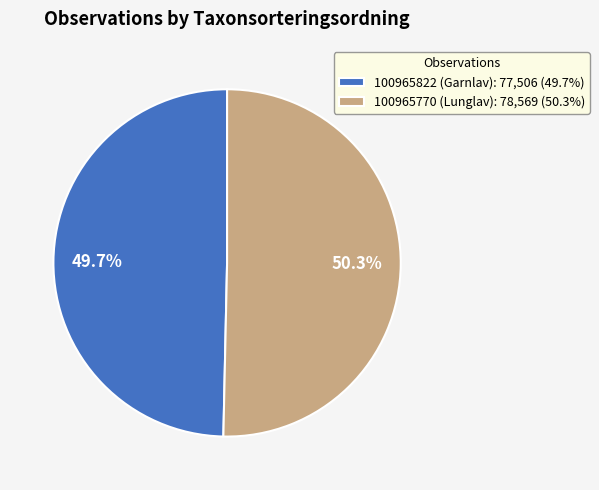

What is the largest slice in the pie chart?

100965770 (Lunglav)